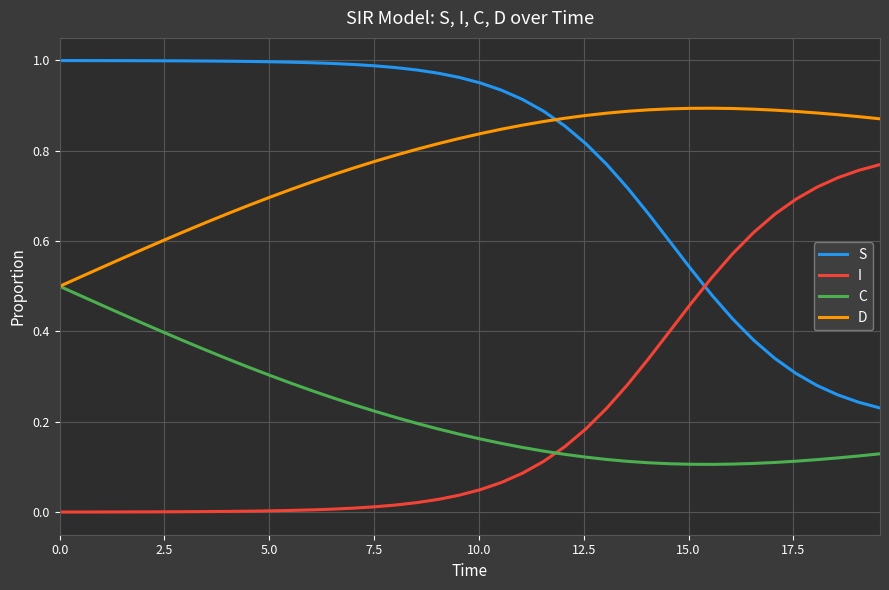

True or false: S and C intersect in this chart.

False